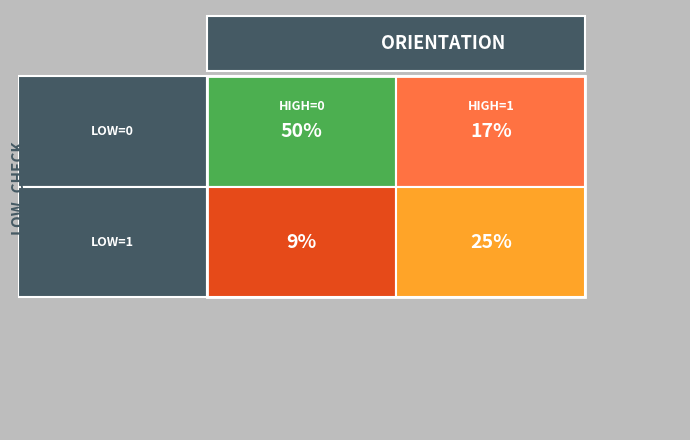

List the labels in order of value, smallest first.

(1, 0), (0, 1), (1, 1), (0, 0)